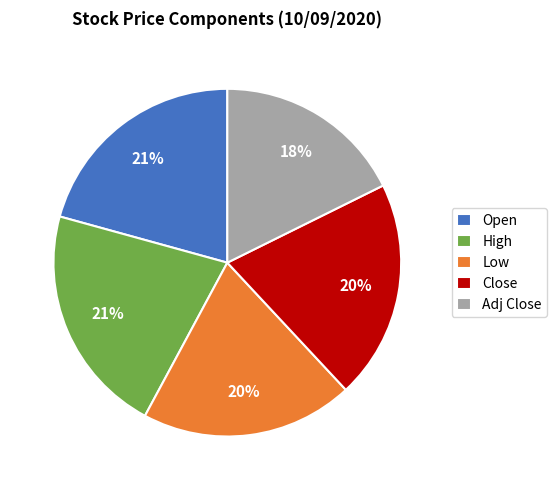

Is High the majority of the pie?

No